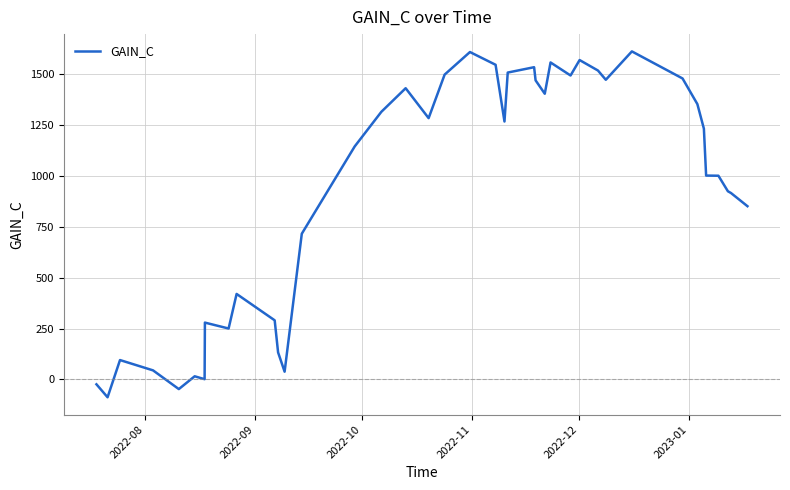

What is the difference between the second highest and second lowest values?

1653.7